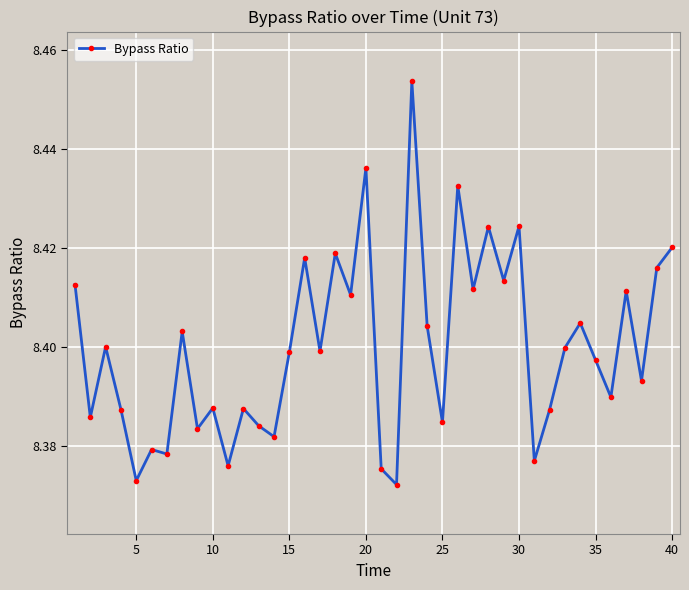

True or false: the data has more than 1 interior local peaks.

True